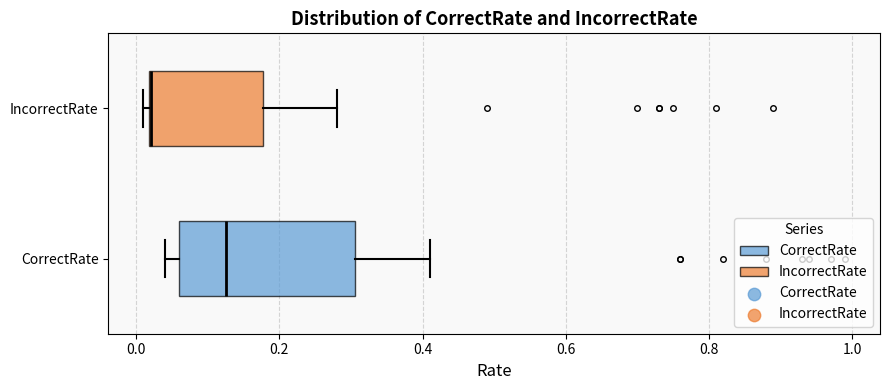

Reading bottom to top, transcribe this box plot: for each box, give where its median line is, the range the box spans, and where its two whiskers end, as read against the x-axis. The values are not printed on the chart, so give them approximately, as read against the axis.

CorrectRate: median 0.12, box 0.06 to 0.30, whiskers 0.04 to 0.42
IncorrectRate: median 0.02 (drawn on the box's left edge), box 0.02 to 0.18, whiskers 0.02 (just left of the box's left edge) to 0.28